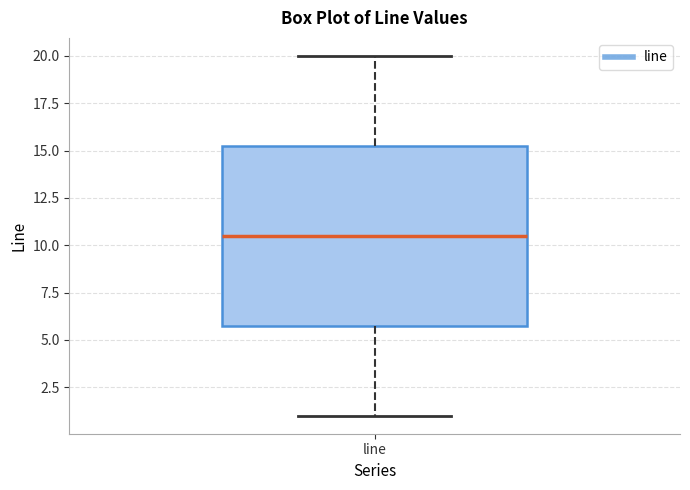

Transcribe this box plot: give where the median line is, the range the box spans, and where the two whiskers end, as read against the y-axis. The values are not printed on the chart, so give them approximately, as read against the axis.

median 10.5, box 6.0 to 15.5, whiskers 1.0 to 20.0